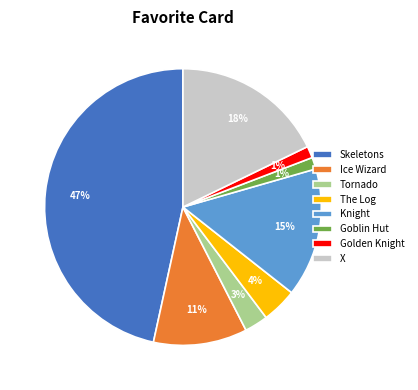

To the nearest percent, what is the average slice percentage?

12%